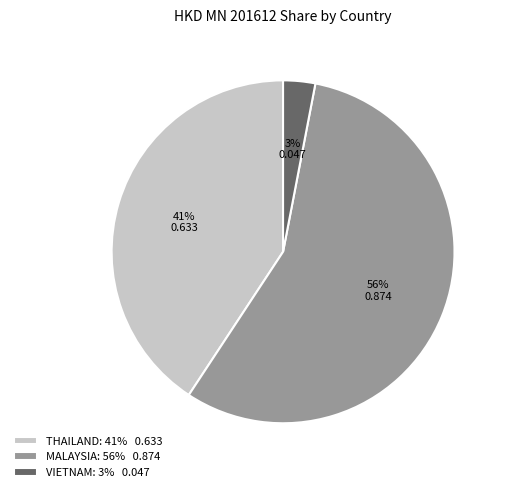

Which has a higher value, MALAYSIA or VIETNAM?

MALAYSIA